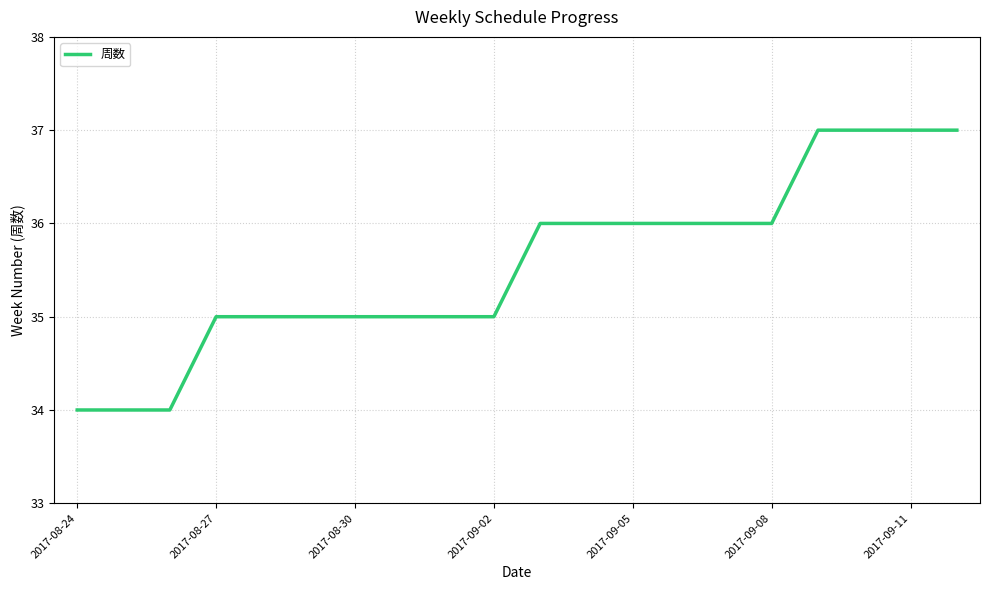

What is the maximum value shown in the chart?

37